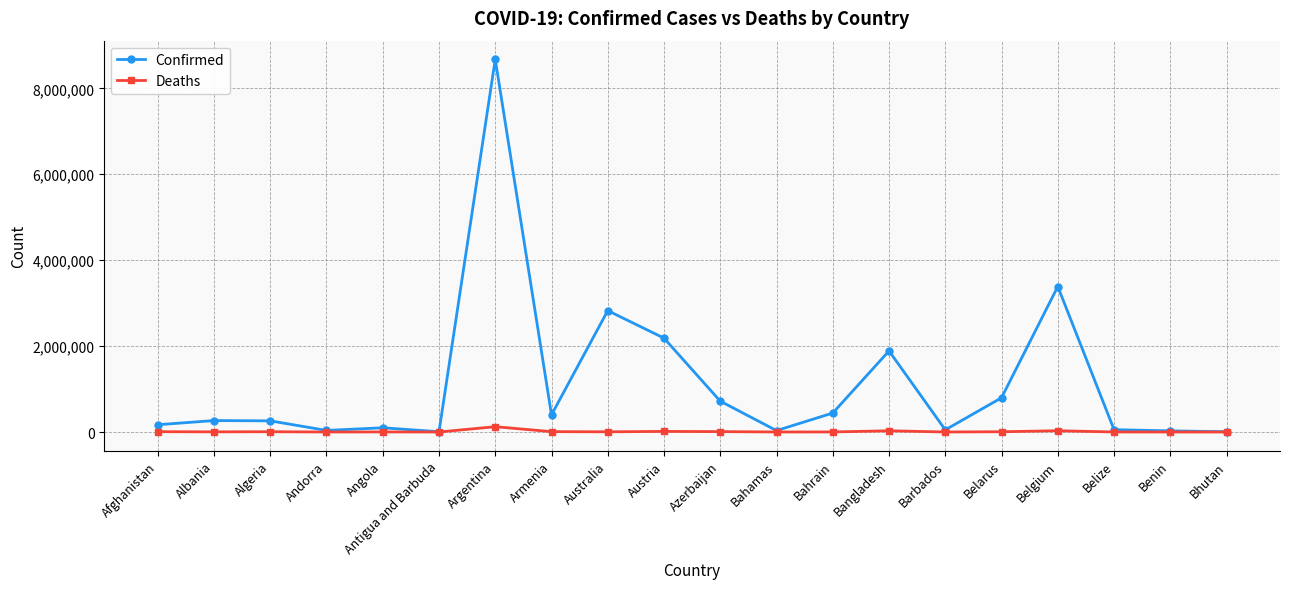

List the series in order of their peak value, highest first.

Confirmed, Deaths